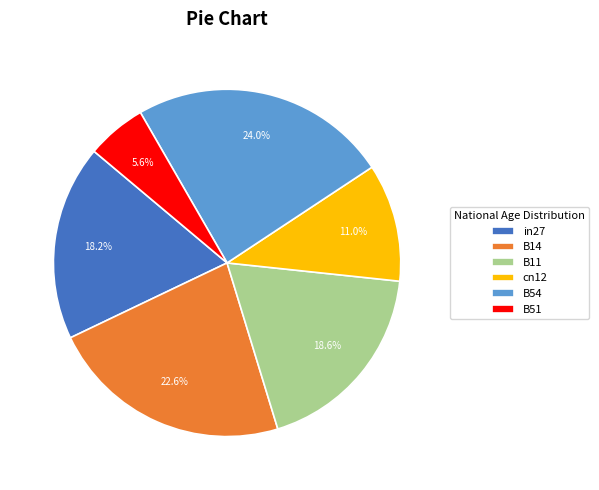

Which slice is the largest?

B54